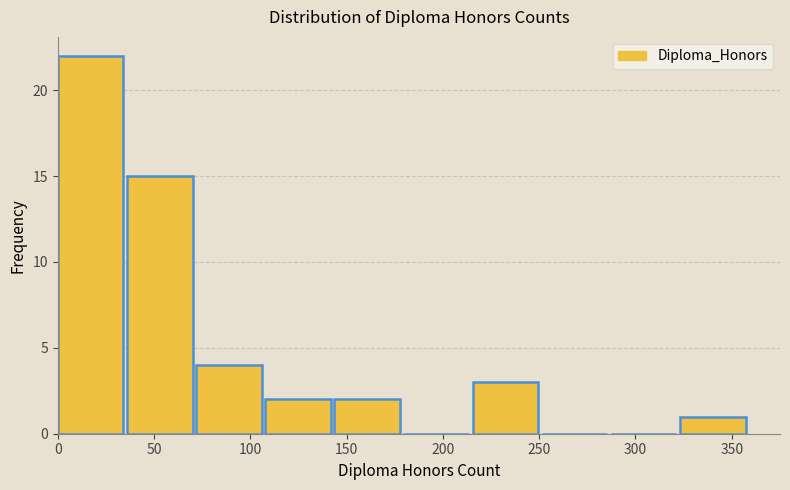

How tall is the bar that spans 35 to 70 on the x-axis? Neither the bar edges nor the heights are printed on the chart, so give them approximately, as read against the axes.

15